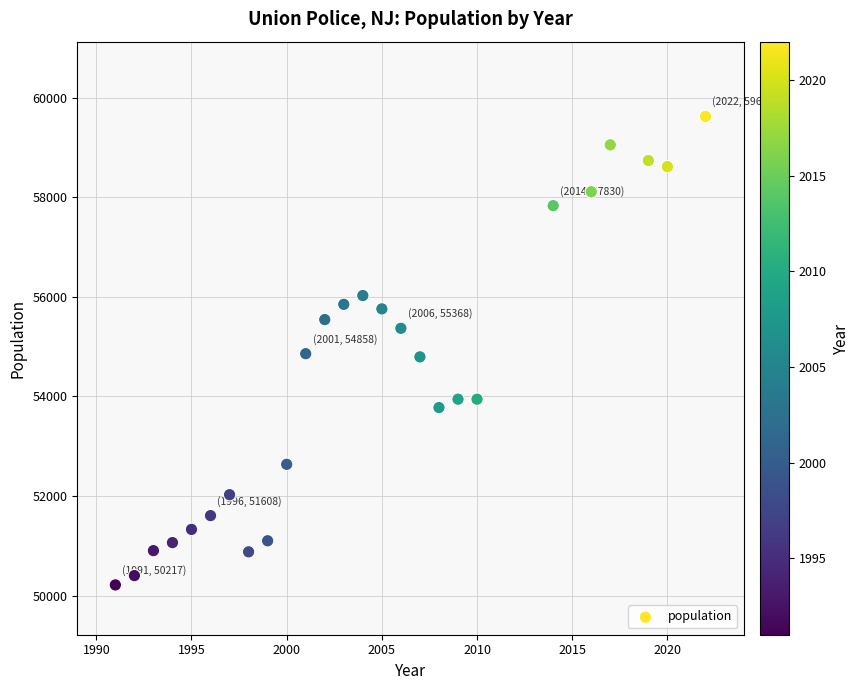

What is the range of Y values (max minus min)?

9405